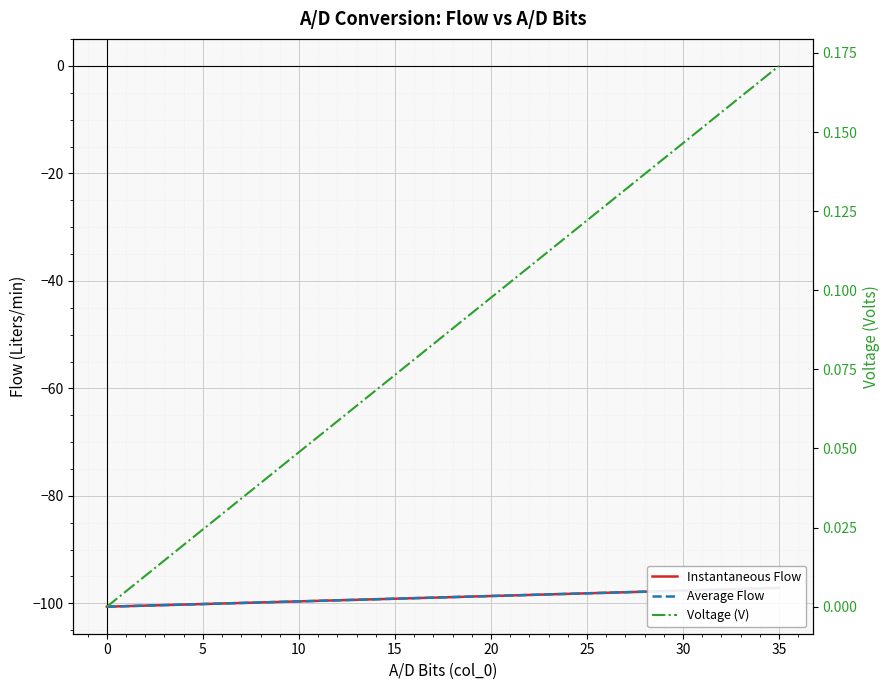

Reading left to right, transcribe all the data shown in this chart.

Instantaneous Flow: -100.6	-100.5	-100.4	-100.3	-100.2	-100.1	-100.0	-99.9	-99.8	-99.7	-99.6	-99.5	-99.4	-99.3	-99.2	-99.1	-99.0	-98.9	-98.8	-98.7	-98.6	-98.5	-98.4	-98.3	-98.2	-98.1	-98.0	-97.9	-97.8	-97.7	-97.6	-97.5	-97.4	-97.3	-97.2	-97.1
Average Flow: -100.6	-100.5	-100.4	-100.3	-100.2	-100.1	-100.0	-99.9	-99.8	-99.7	-99.6	-99.5	-99.4	-99.3	-99.2	-99.1	-99.0	-98.9	-98.8	-98.7	-98.6	-98.5	-98.4	-98.3	-98.2	-98.1	-98.0	-97.9	-97.8	-97.7	-97.6	-97.5	-97.4	-97.3	-97.2	-97.1
Voltage (V): 0.0	0.0	0.0	0.0	0.0	0.0	0.0	0.0	0.0	0.0	0.0	0.1	0.1	0.1	0.1	0.1	0.1	0.1	0.1	0.1	0.1	0.1	0.1	0.1	0.1	0.1	0.1	0.1	0.1	0.1	0.1	0.2	0.2	0.2	0.2	0.2